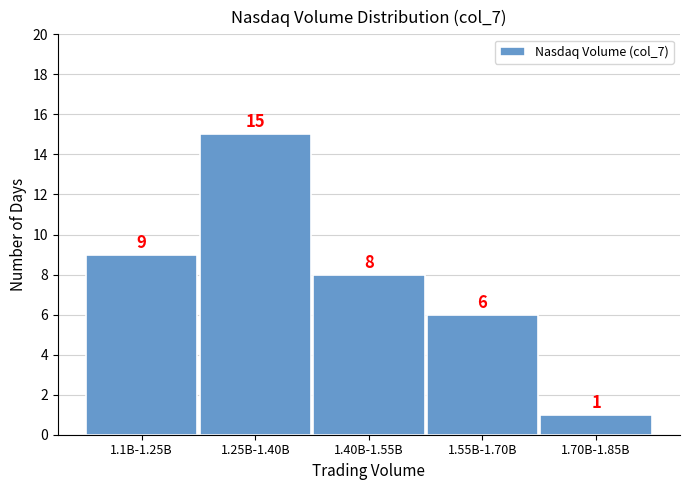

Reading left to right, what are all the values shown in this chart?

9	15	8	6	1